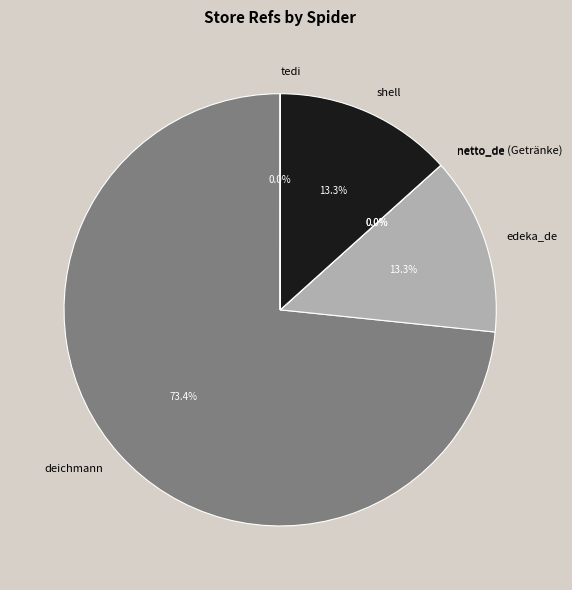

Which slice is the largest?

deichmann